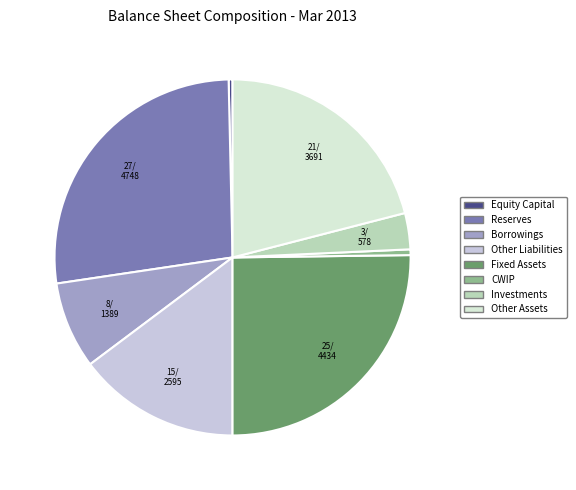

True or false: CWIP accounts for 11% of the total.

False